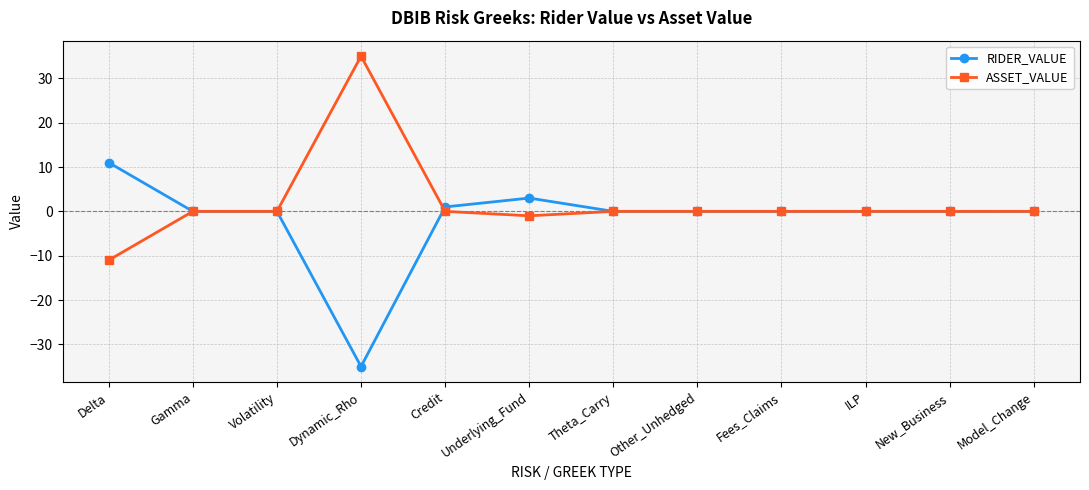

What is the lowest value of the ASSET_VALUE series?

-11